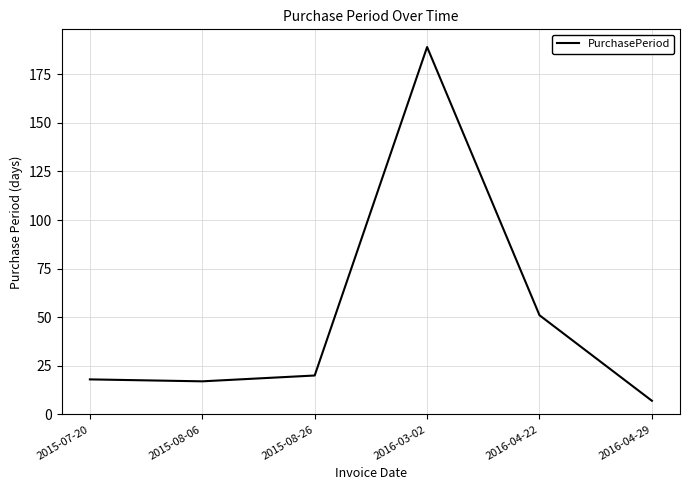

How many interior local peaks (higher than both neighbors) does the data have?

1